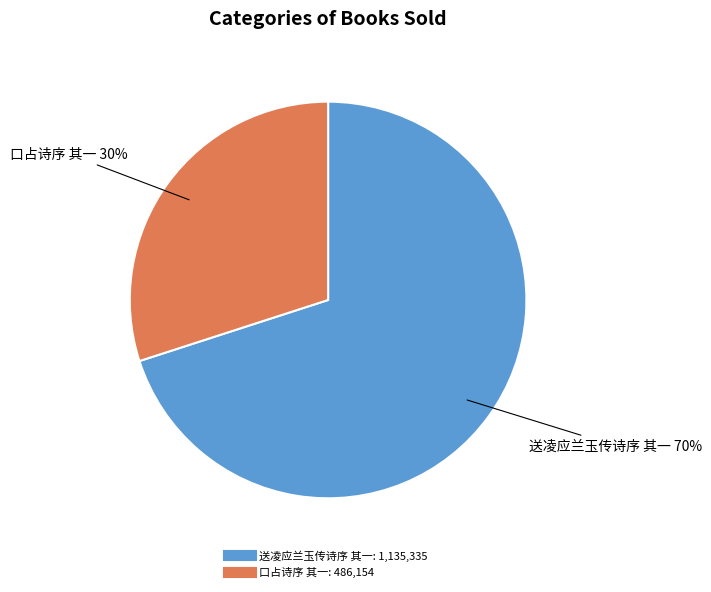

Combined, do 口占诗序 其一 and 送凌应兰玉传诗序 其一 account for over 50%?

Yes